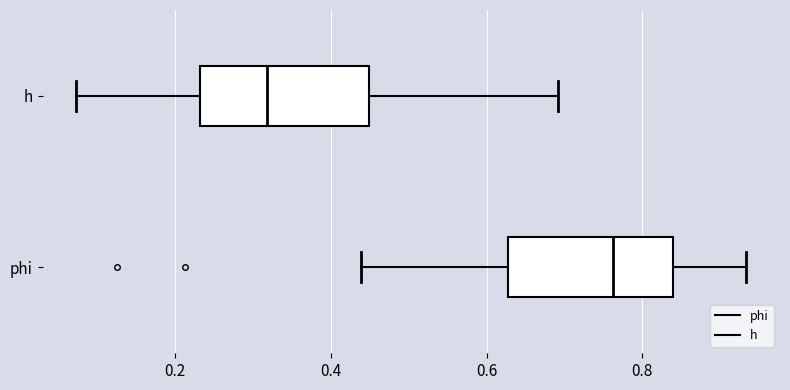

Which box has the furthest to the right median line?

phi